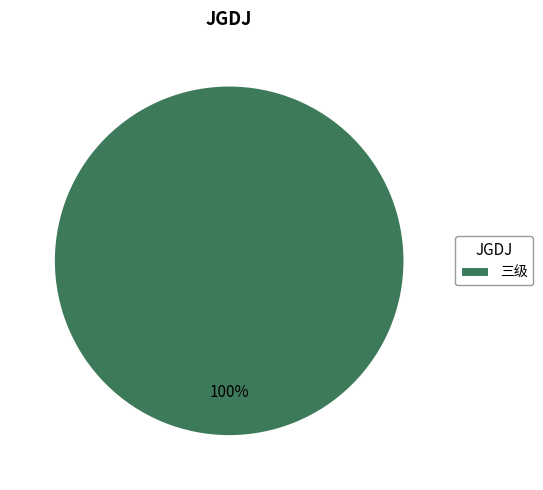

What is the majority slice?

三级